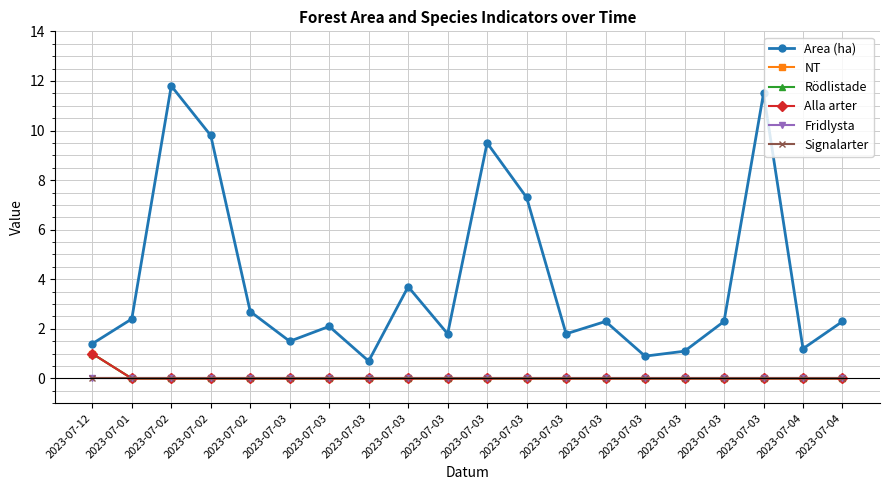

True or false: Alla arter and NT cross at least once.

False